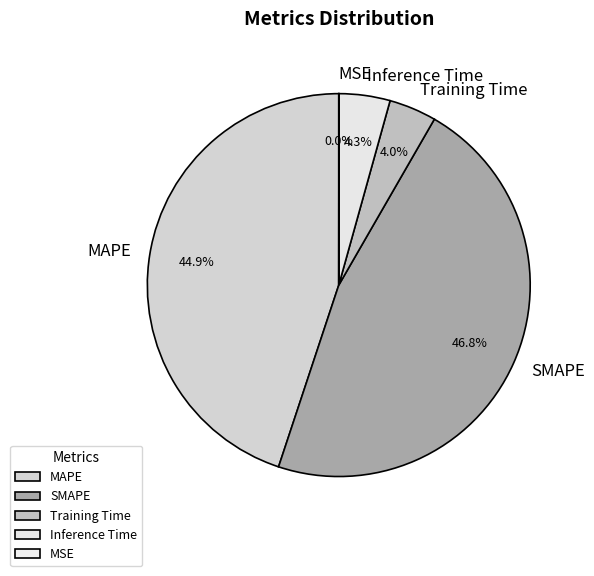

To the nearest percent, what is the difference between the largest and smallest slice percentages?

47%